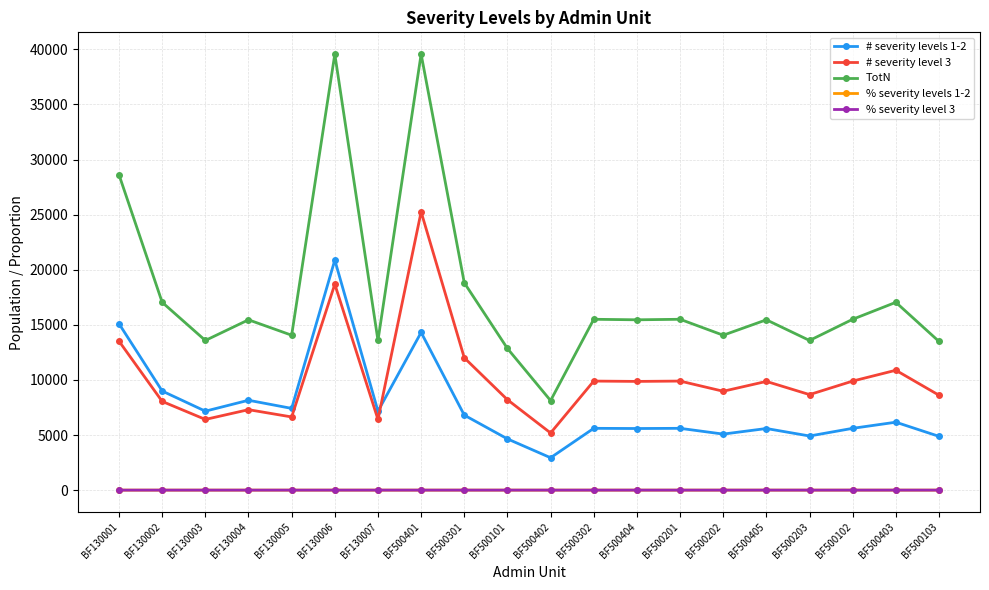

What is the sum of all # severity level 3 values?

204216.1